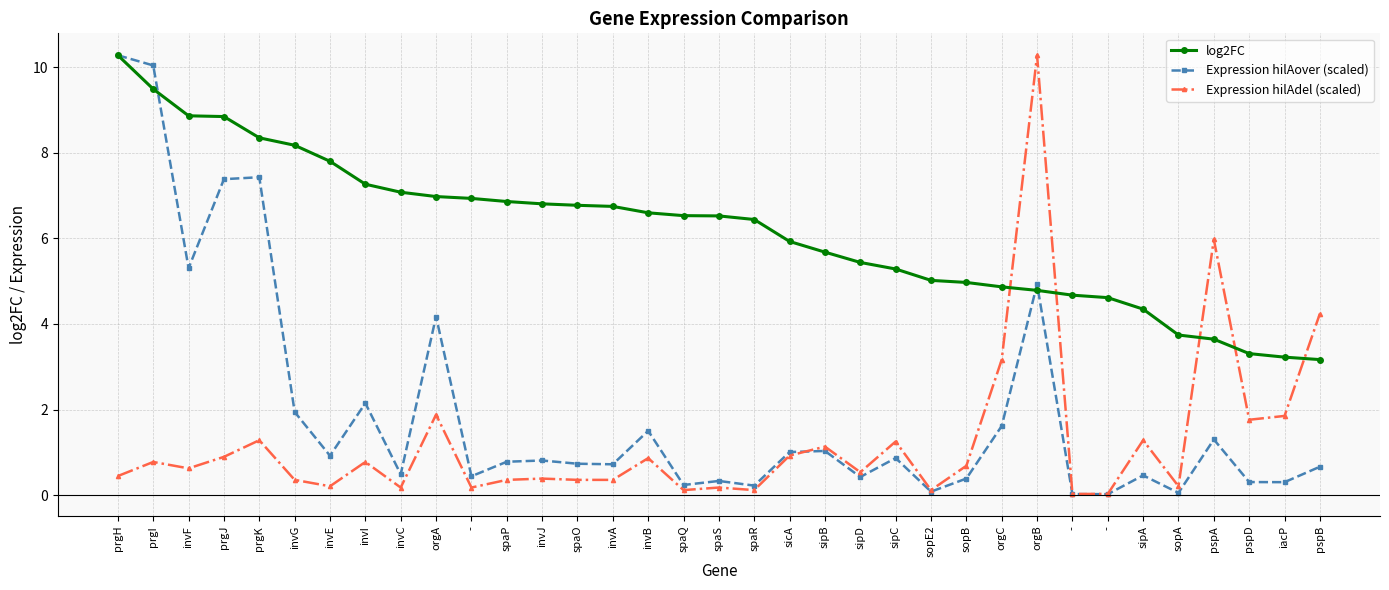

At which label does Expression hilAover (scaled) reach its minimum?

-